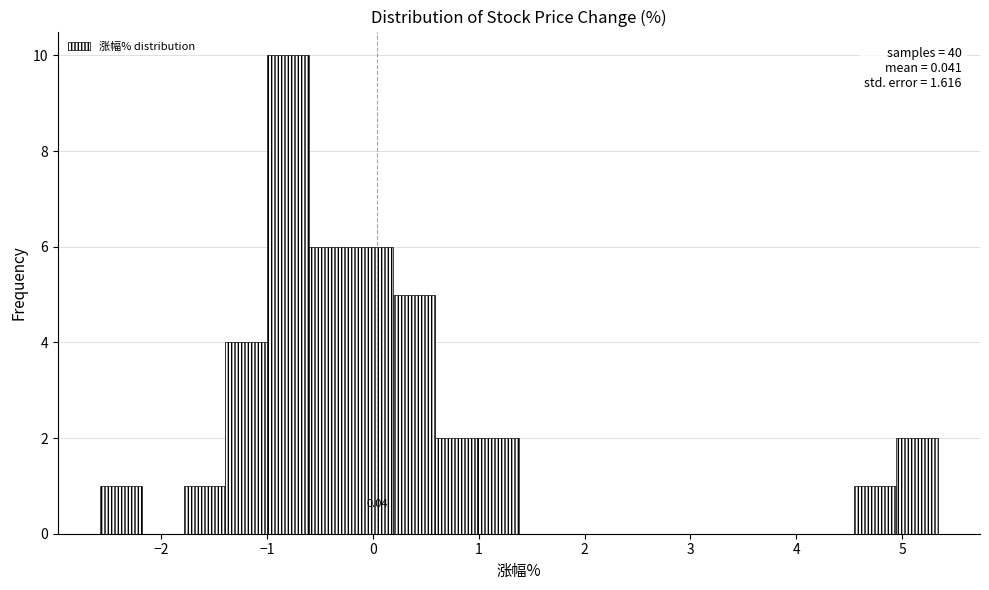

Around what value on the x-axis is the tallest bar? Give the approximate position of its centre, as read against the axis.

-0.8